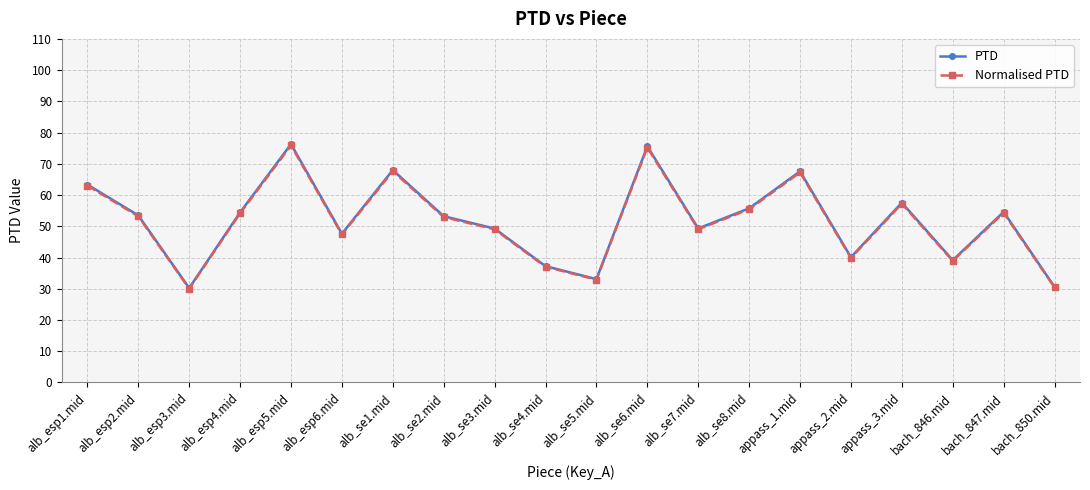

Is the value of Normalised PTD at alb_esp6.mid greater than the value of PTD at alb_se5.mid?

Yes